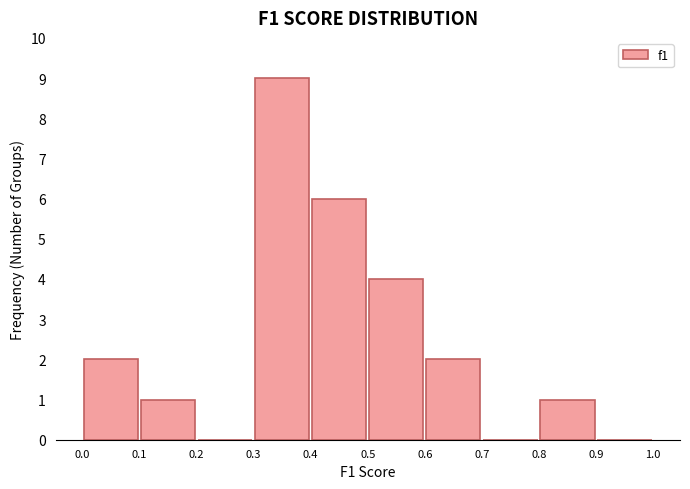

Reading left to right, transcribe this chart: for each bar, give the range it covers on the x-axis and its height. The values are not printed on the chart, so give them approximately, as read against the axis.

0.0 to 0.1: 2
0.1 to 0.2: 1
0.2 to 0.3: 0
0.3 to 0.4: 9
0.4 to 0.5: 6
0.5 to 0.6: 4
0.6 to 0.7: 2
0.7 to 0.8: 0
0.8 to 0.9: 1
0.9 to 1.0: 0